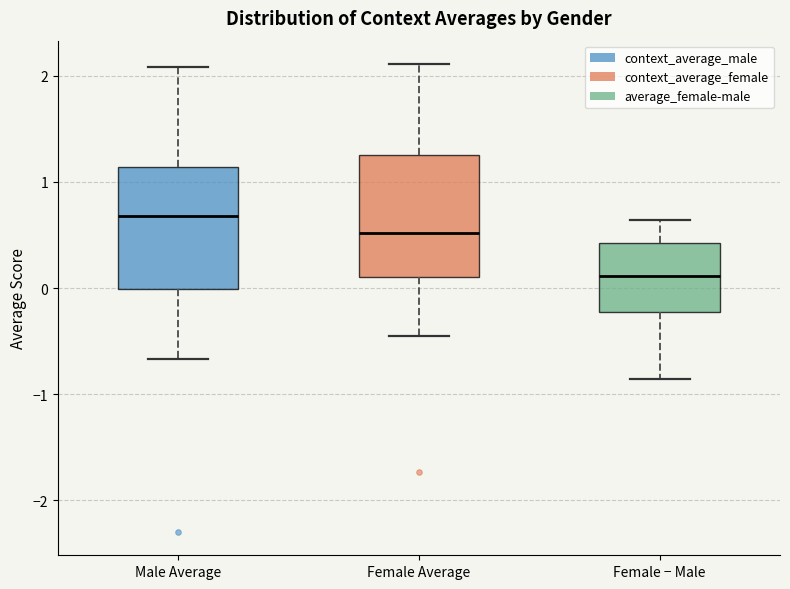

Which box's median line is the lowest?

Female − Male